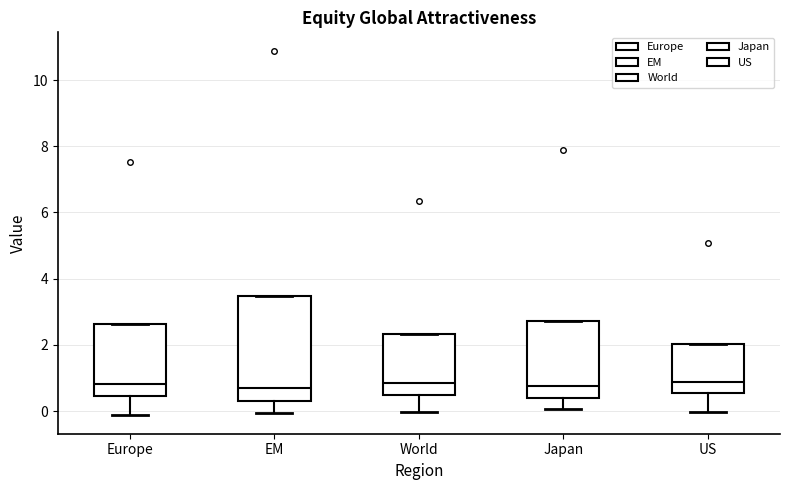

Reading left to right, read every box against the y-axis: the position of its median line, the range the box covers, and the ends of its whiskers. The values are not printed on the chart, so give them approximately, as read against the axis.

Europe: median 0.8, box 0.4 to 2.6, whiskers -0.2 to 2.6
EM: median 0.8, box 0.2 to 3.4, whiskers 0.0 to 3.4
World: median 0.8, box 0.4 to 2.4, whiskers 0.0 to 2.4
Japan: median 0.8, box 0.4 to 2.8, whiskers 0.0 to 2.8
US: median 0.8, box 0.6 to 2.0, whiskers 0.0 to 2.0